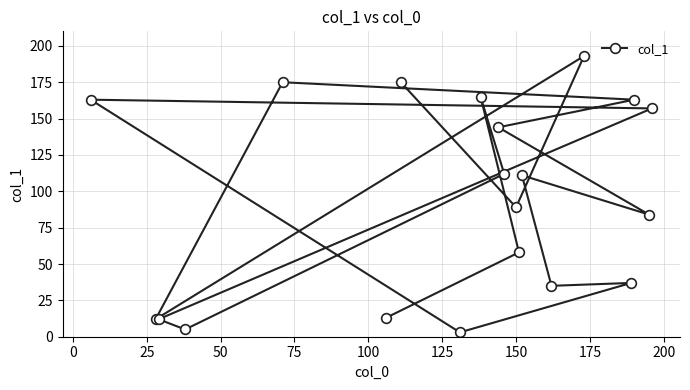

What is the smallest value displayed?

3